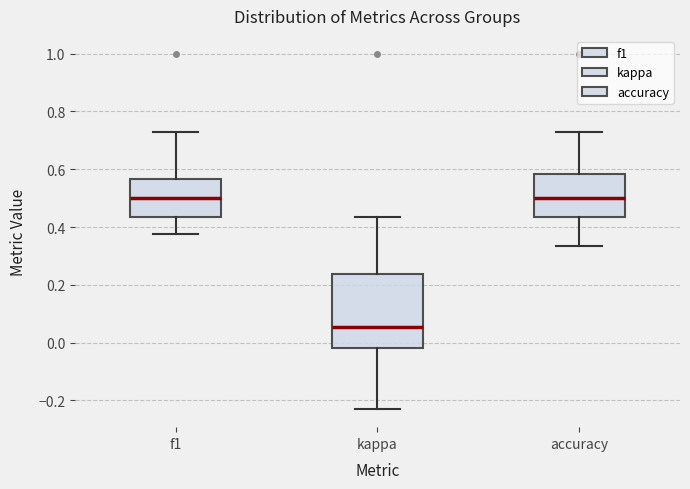

Which box's median line is the lowest?

kappa